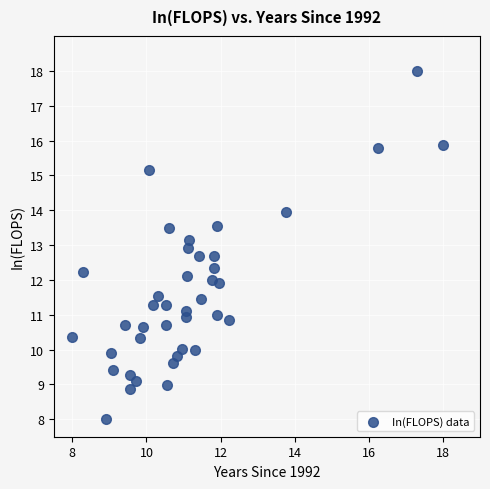

What is the range of X values (max minus min)?

10.0